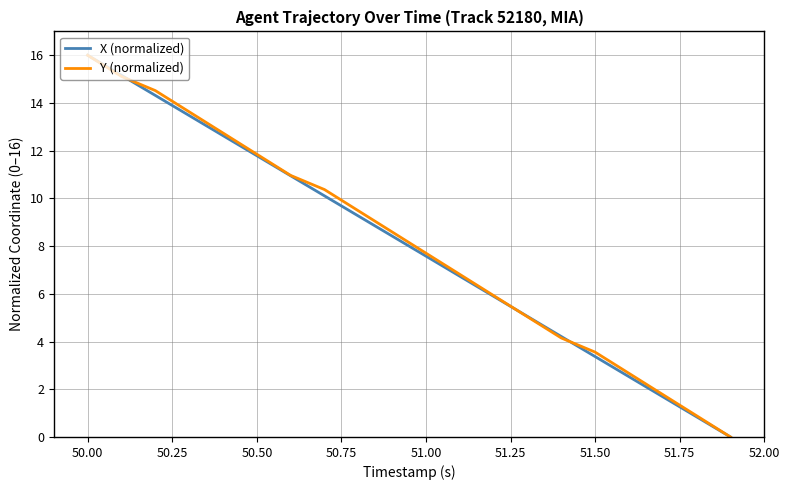

What is the maximum value for Y (normalized)?

16.0